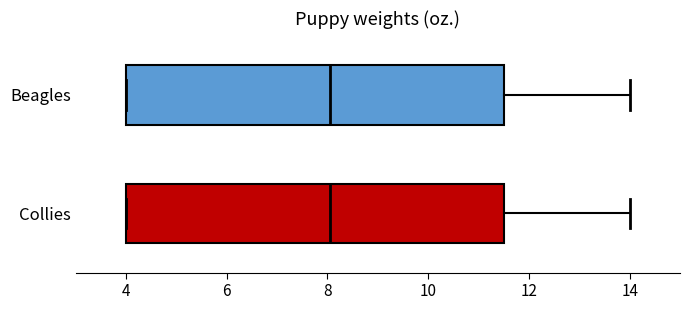

Where is the right edge of the box for Beagles on the x-axis? The values are not printed on the chart, so give them approximately, as read against the axis.

11.6